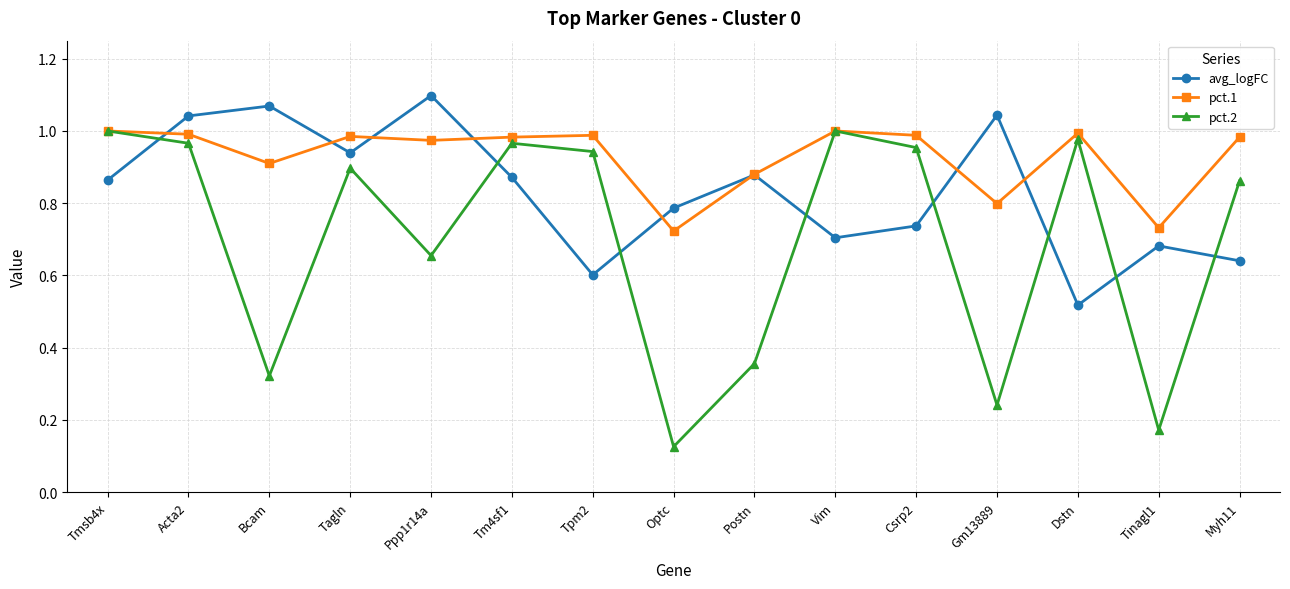

After their last crossing, which series has the higher values: avg_logFC or pct.2?

pct.2